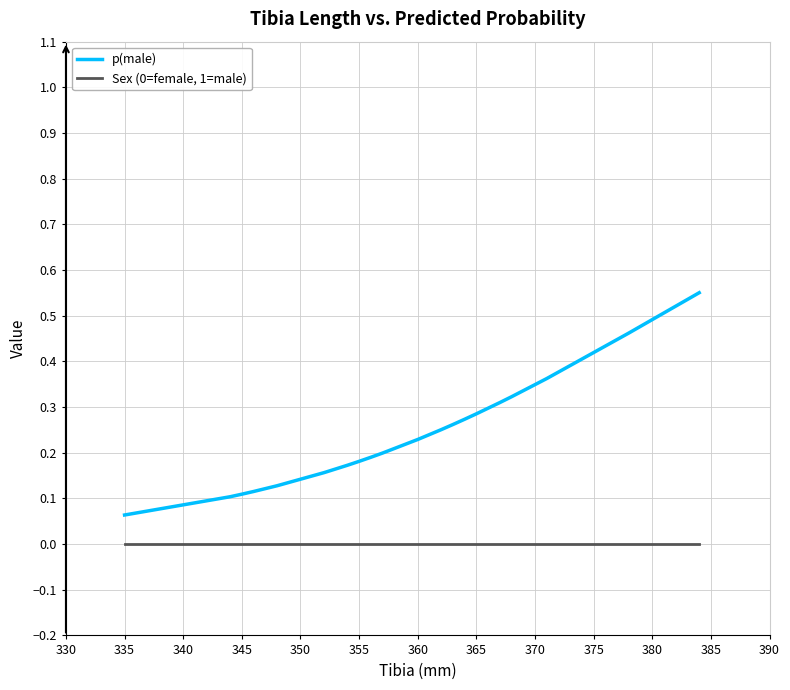

Rank the series by their average value, from lowest to highest.

Sex (0=female, 1=male), p(male)